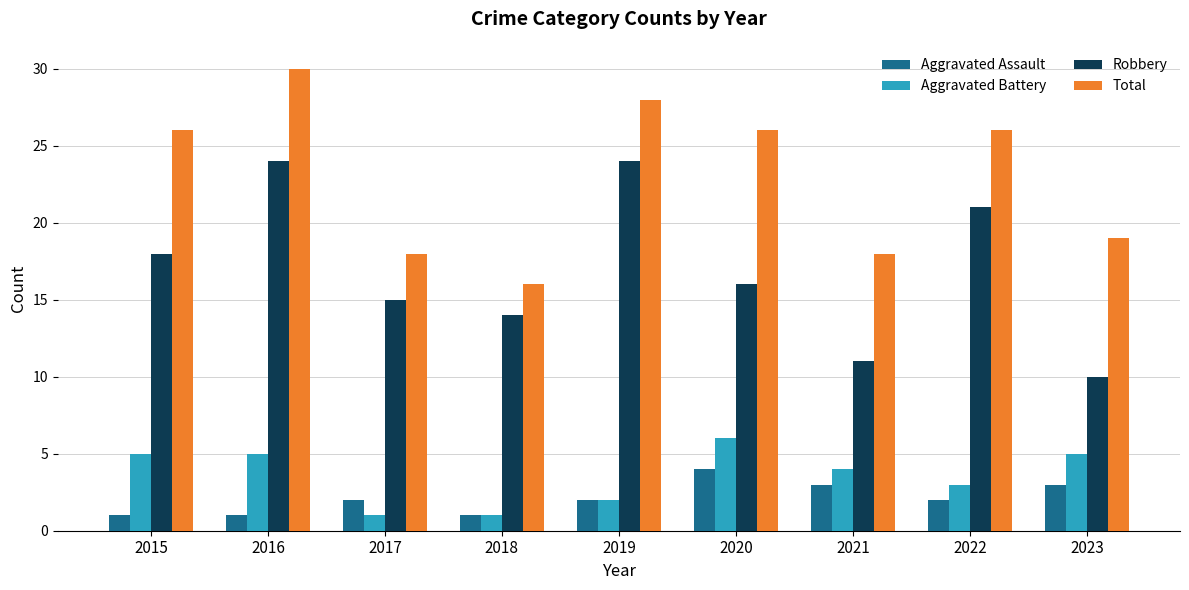

How many groups of bars are there?

9